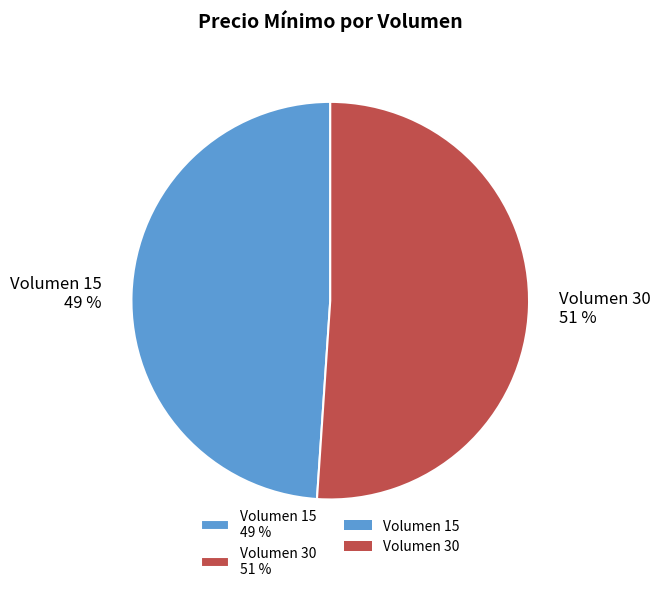

Is it true that Volumen 30 is 51% of the pie?

True